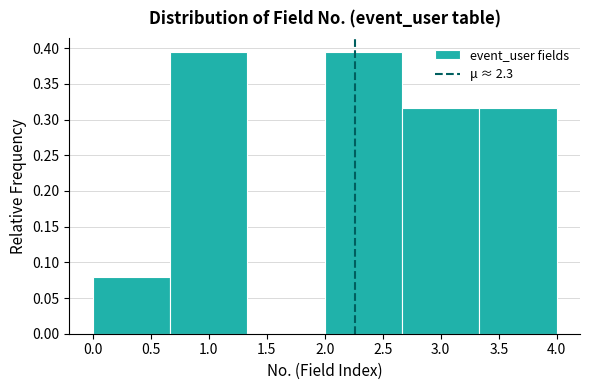

Reading left to right, transcribe this chart: for each bar, give the range it covers on the x-axis and its height. Neither the bar edges nor the heights are printed on the chart, so give them approximately, as read against the axes.

0.00 to 0.65: 0.080
0.65 to 1.35: 0.395
1.35 to 2.00: 0
2.00 to 2.65: 0.395
2.65 to 3.35: 0.315
3.35 to 4.00: 0.315